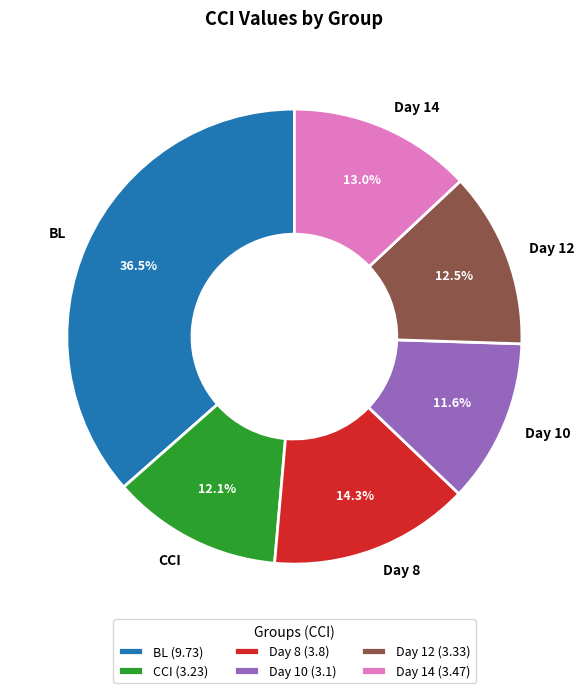

To the nearest percent, what is the combined percentage of Day 10 and CCI?

24%